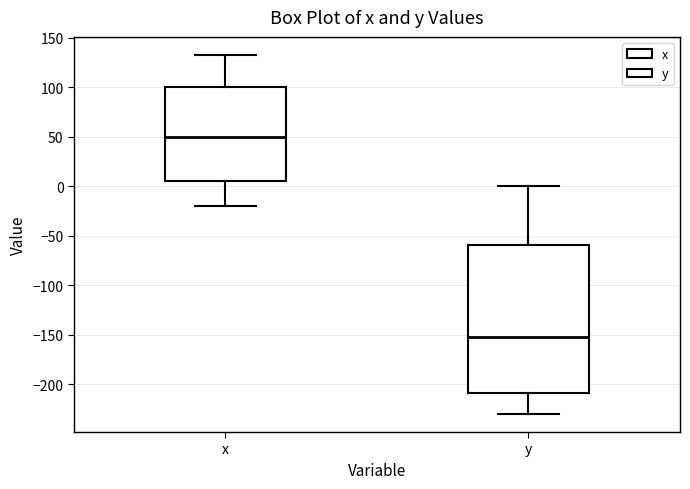

Reading left to right, read every box against the y-axis: the position of its median line, the range the box covers, and the ends of its whiskers. The values are not printed on the chart, so give them approximately, as read against the axis.

x: median 50, box 5 to 100, whiskers -20 to 135
y: median -150, box -210 to -60, whiskers -230 to 0